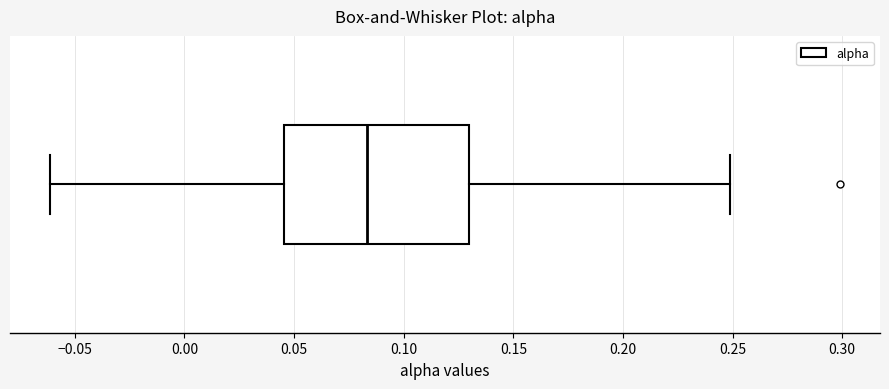

Read this box plot against the x-axis: the position of the median line, the range covered by the box, and the ends of both whiskers. The values are not printed on the chart, so give them approximately, as read against the axis.

median 0.085, box 0.045 to 0.130, whiskers -0.060 to 0.250